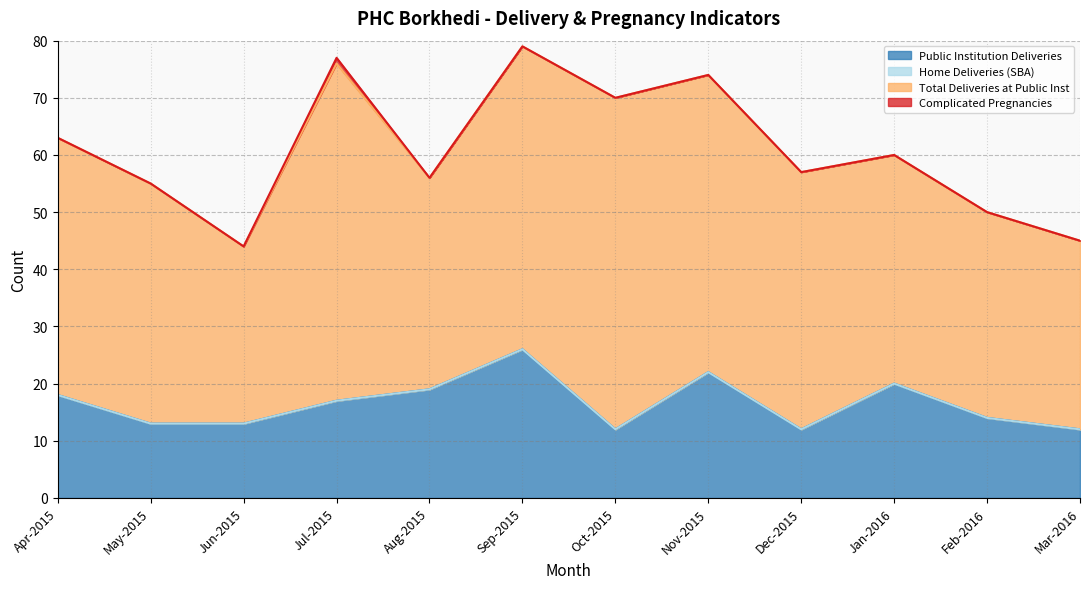

The value of Public Institution Deliveries at Jun-2015 is 13. True or false?

True